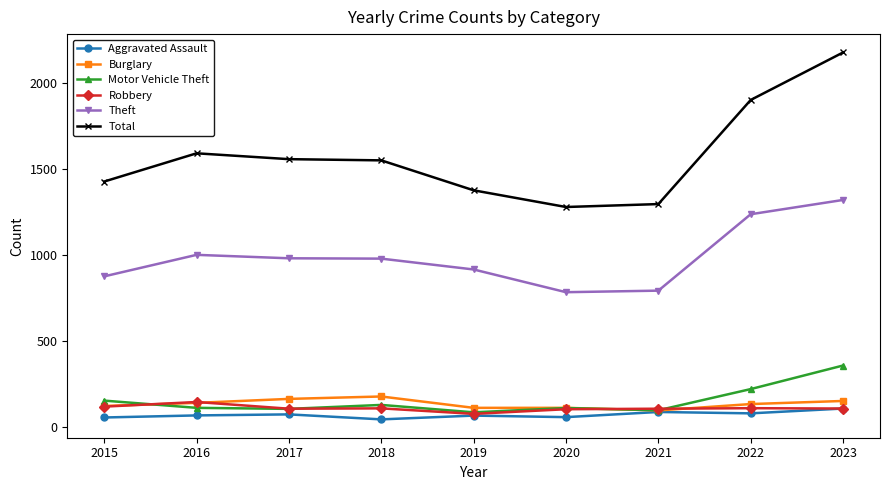

At which category is the sum across all series the highest?

2023